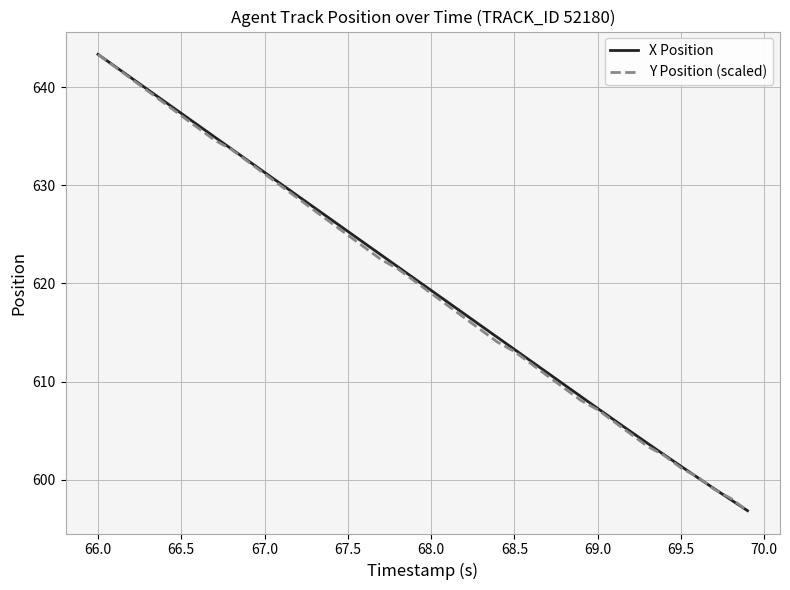

What is the minimum value for X Position?

596.9